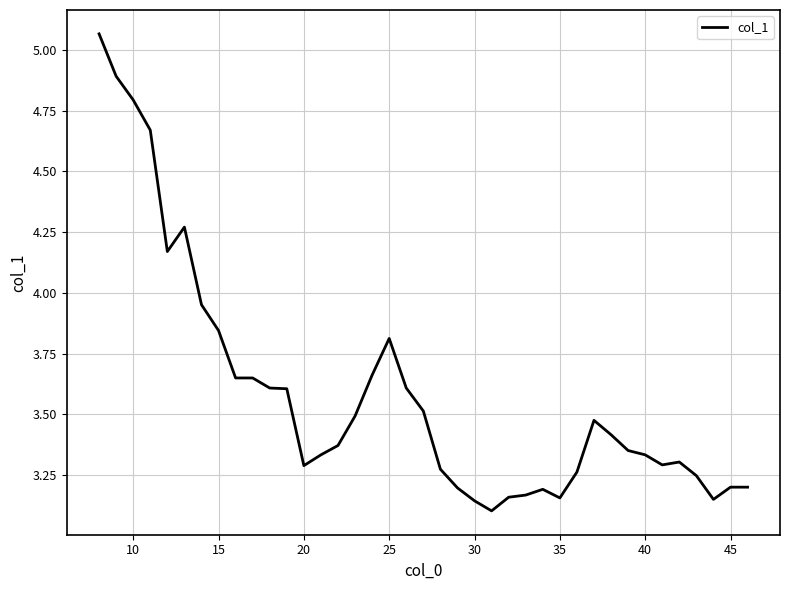

What is the difference between the maximum and minimum values?

2.0